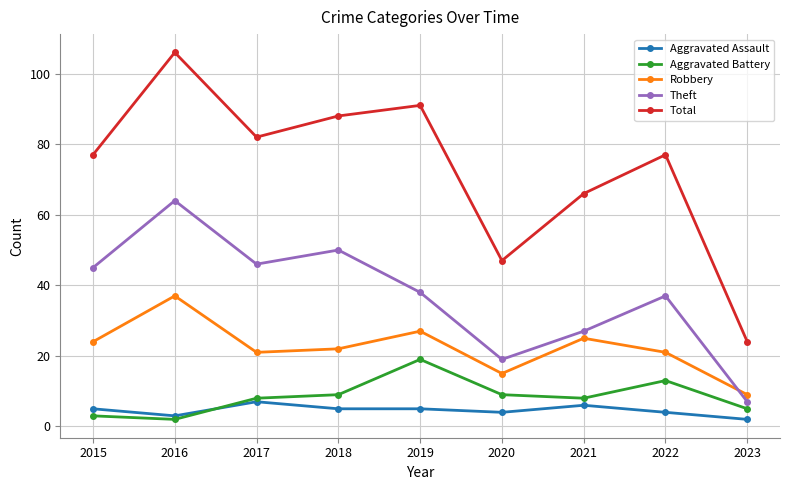

True or false: Robbery and Aggravated Battery cross at least once.

False